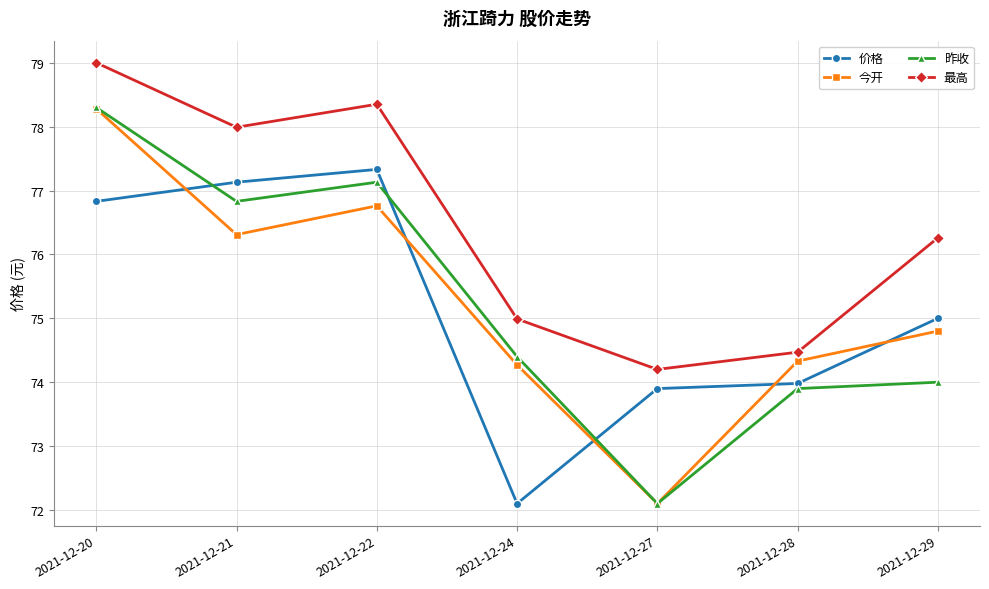

What is the spread (max minus min) of values at 2021-12-24?

2.9